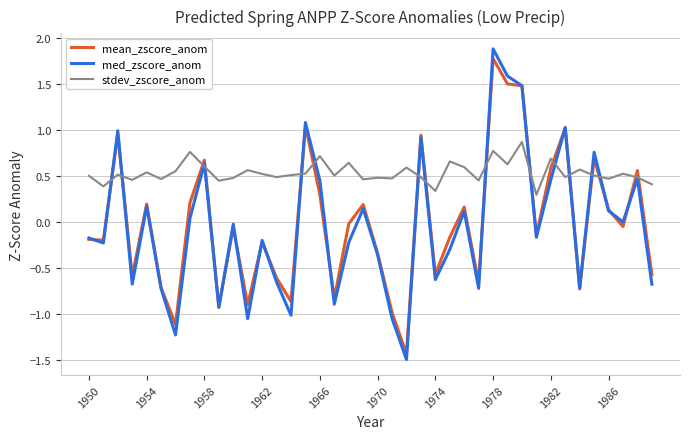

Which series ends up on top after the final intersection of mean_zscore_anom and stdev_zscore_anom?

stdev_zscore_anom